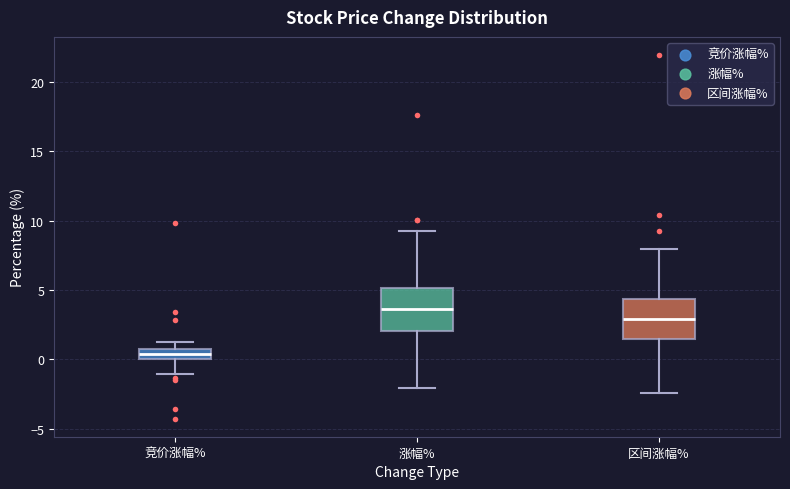

Which box's median line is the highest?

涨幅%